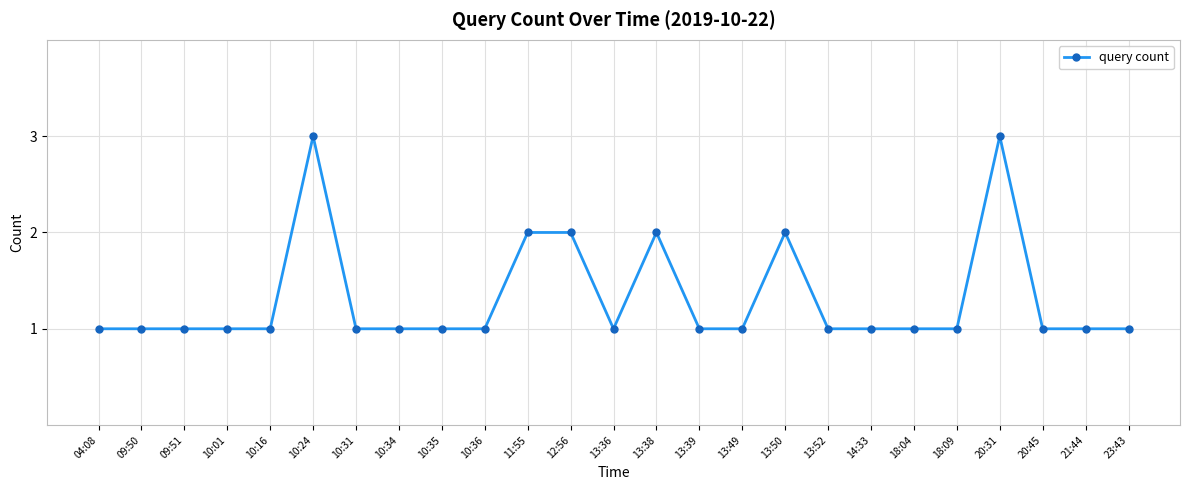

Which has a higher value, 12:56 or 10:35?

12:56